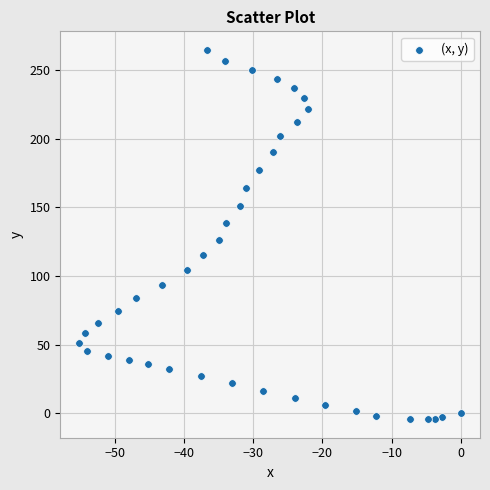

What Y value in the scatter plot is closest to 130?

126.4